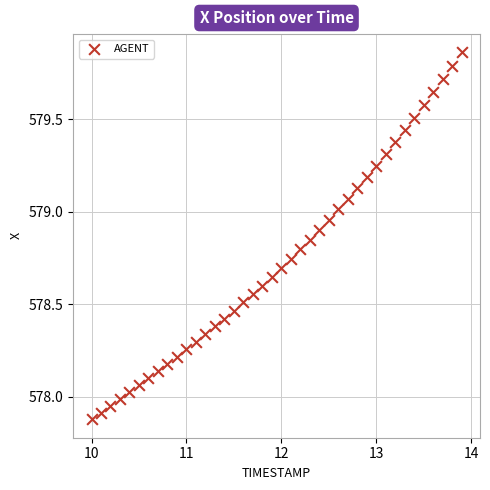

What is the range of X values (max minus min)?

3.9